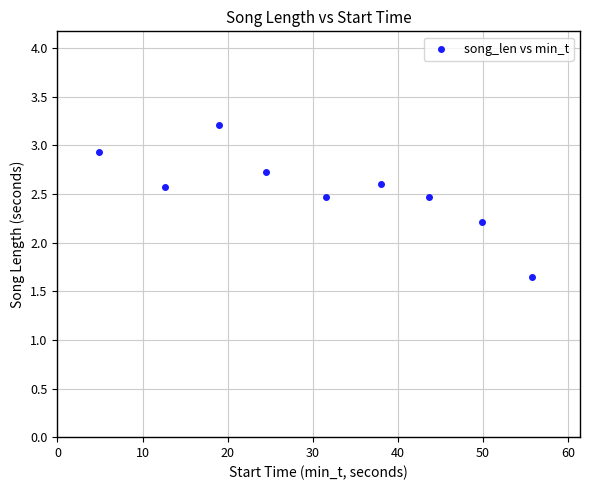

What Y value in the scatter plot is closest to 2?

2.2